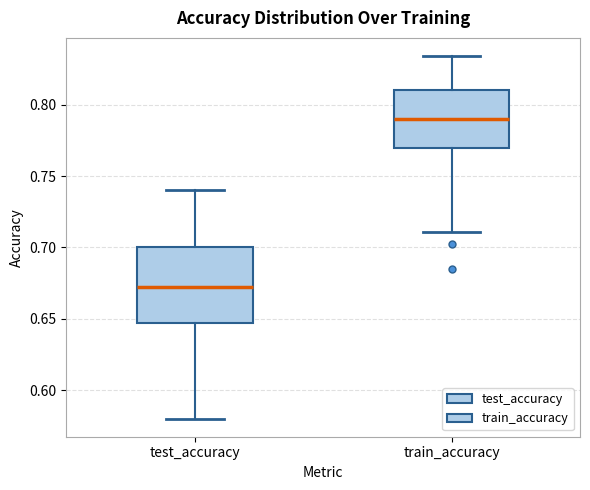

Which box is the tallest, from its lower edge to its upper edge?

test_accuracy